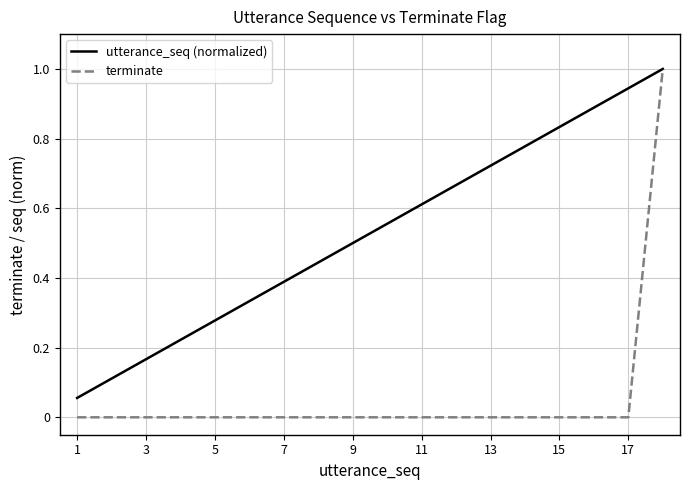

Which series has the largest range (max minus min)?

terminate